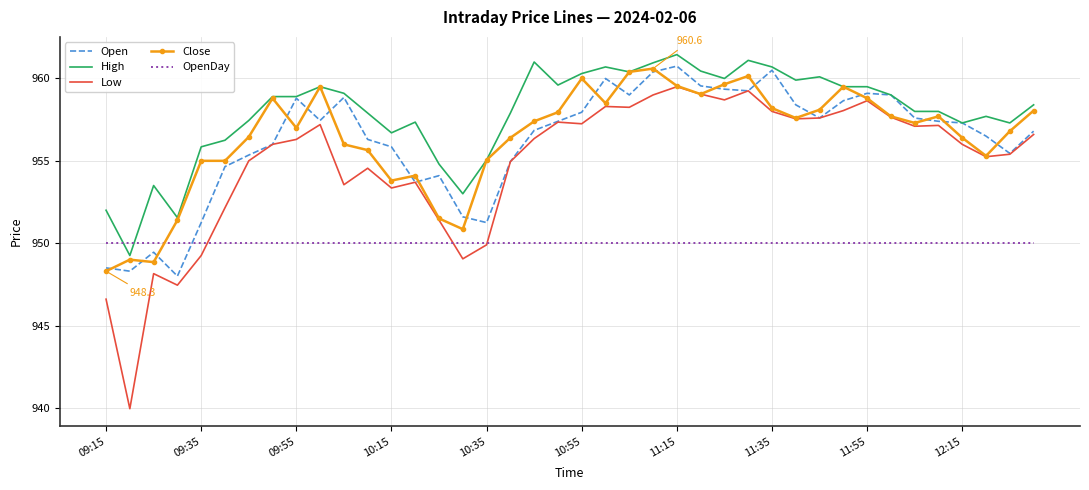

True or false: OpenDay and Open intersect in this chart.

True